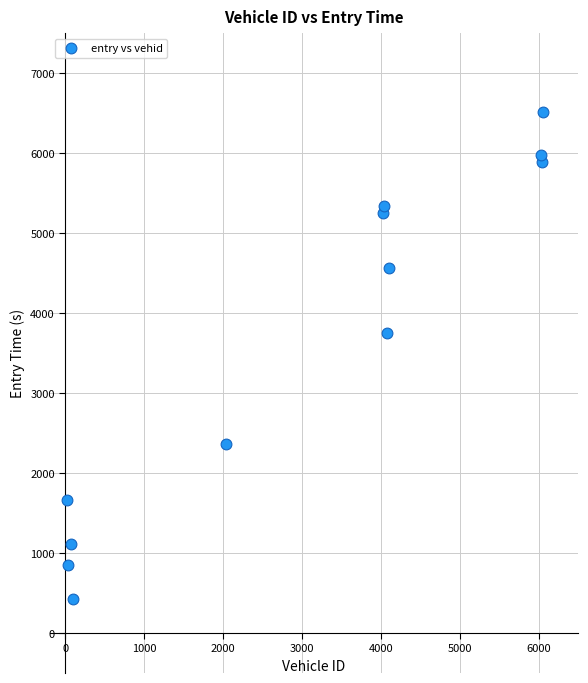

What Y value in the scatter plot is closest to 3471?

3754.6